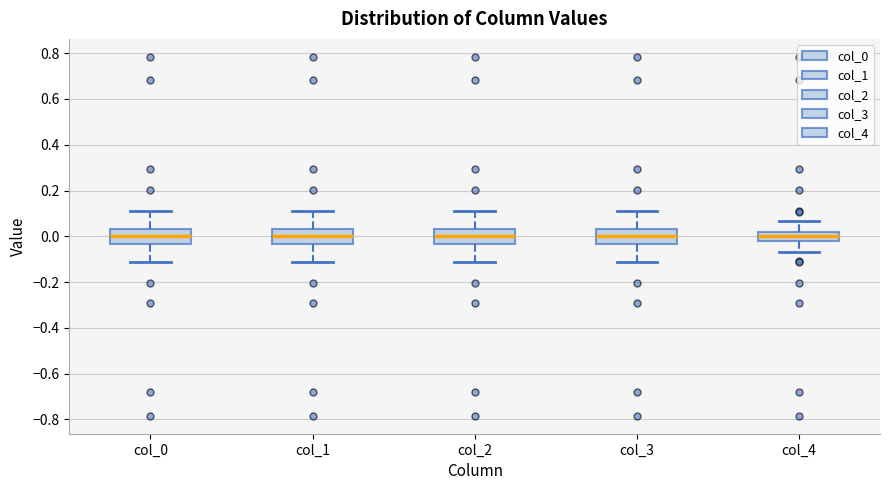

Reading left to right, transcribe this box plot: for each box, give where its median line is, the range the box spans, and where its two whiskers end, as read against the y-axis. The values are not printed on the chart, so give them approximately, as read against the axis.

col_0: median 0.00, box -0.04 to 0.04, whiskers -0.12 to 0.12
col_1: median 0.00, box -0.04 to 0.04, whiskers -0.12 to 0.12
col_2: median 0.00, box -0.04 to 0.04, whiskers -0.12 to 0.12
col_3: median 0.00, box -0.04 to 0.04, whiskers -0.12 to 0.12
col_4: median 0.00, box -0.02 to 0.02, whiskers -0.06 to 0.06